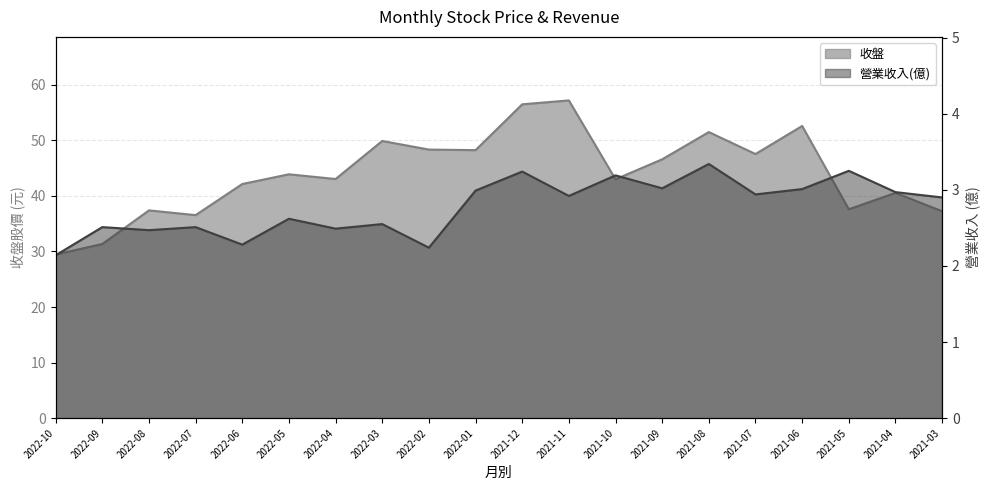

Reading right to left, what are all the values shown in this chart?

收盤: 37.2	40.5	37.6	52.6	47.5	51.5	46.6	43.0	57.2	56.5	48.2	48.4	49.9	43.0	43.9	42.1	36.5	37.4	31.4	29.4
營業收入(億): 2.9	3.0	3.2	3.0	2.9	3.3	3.0	3.2	2.9	3.2	3.0	2.2	2.5	2.5	2.6	2.3	2.5	2.5	2.5	2.1